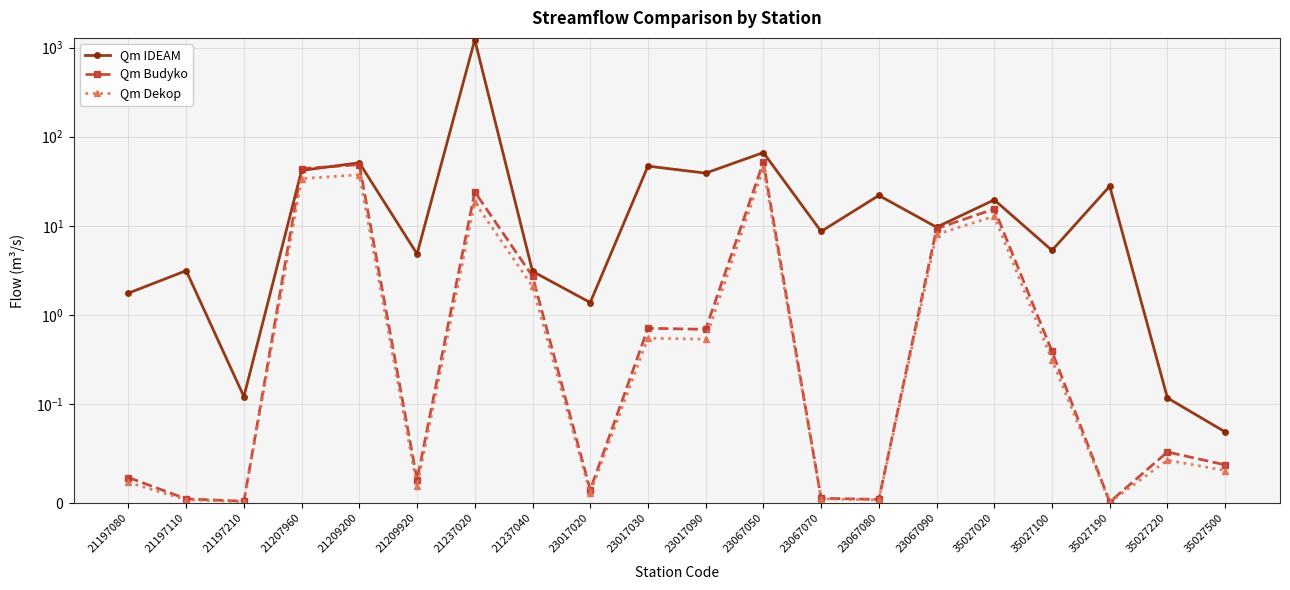

What is the maximum value shown in the chart?

1223.8